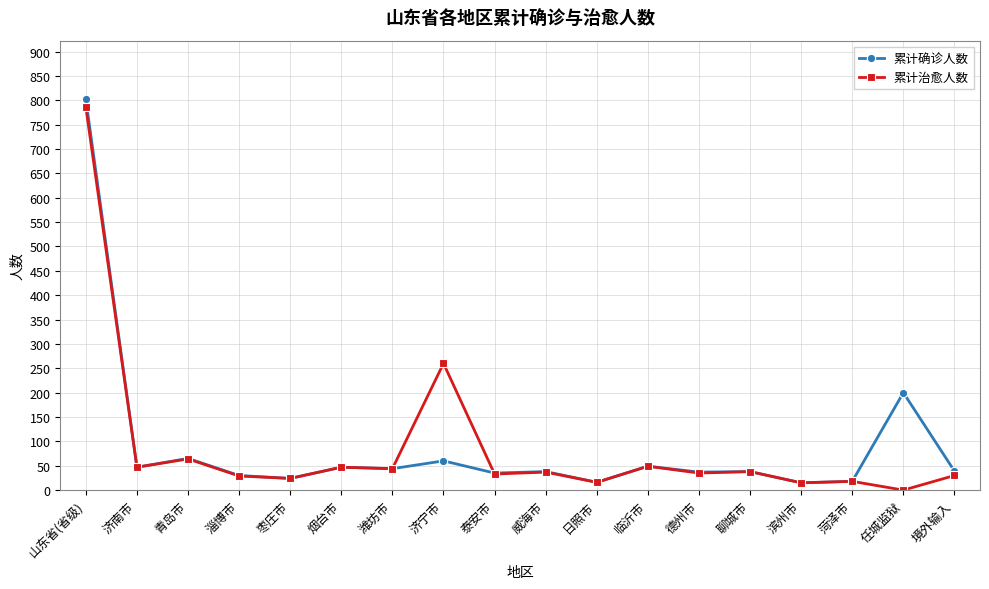

What are all the series names shown in the legend?

累计确诊人数, 累计治愈人数